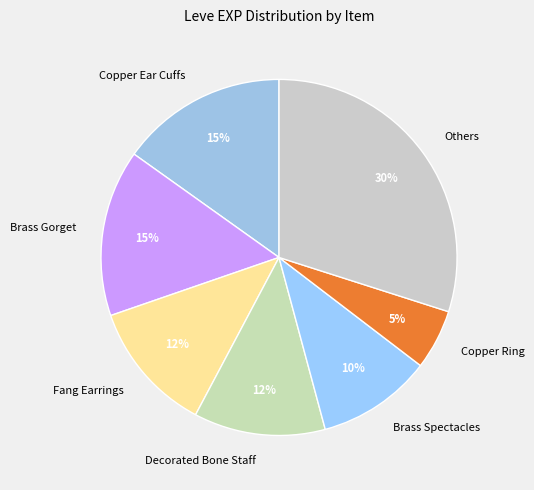

Approximately how many times larger is the value at Copper Ear Cuffs compared to Others?

0.5